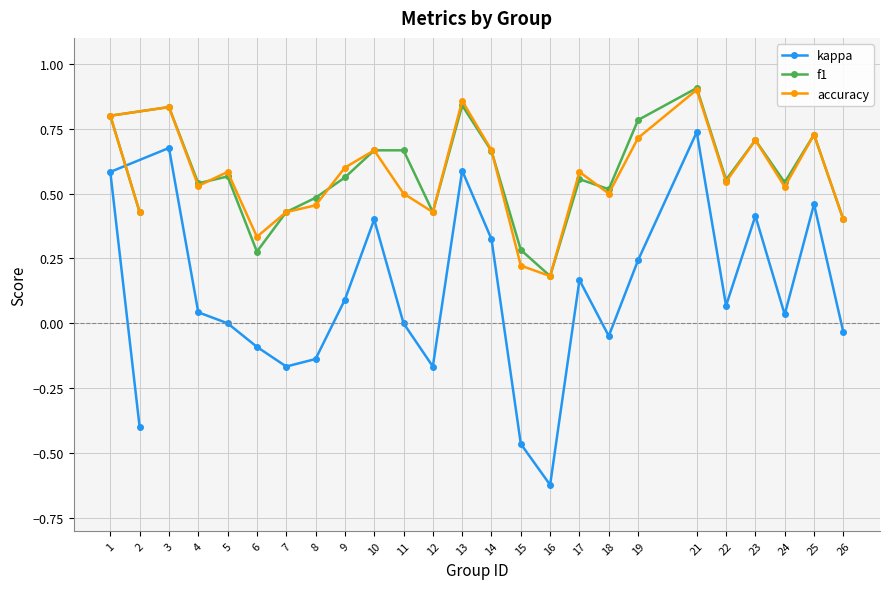

What is the spread (max minus min) of values at 8?

0.6